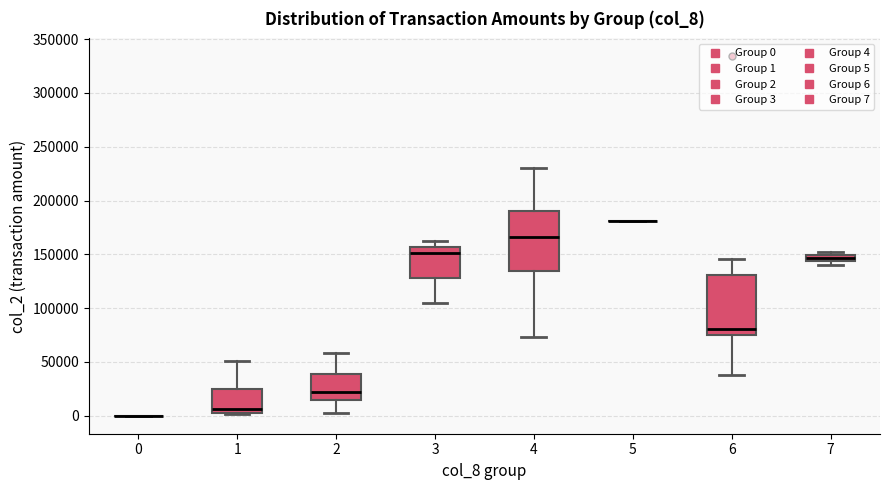

Where is the upper edge of the box at x = 7 on the y-axis? The values are not printed on the chart, so give them approximately, as read against the axis.

150000